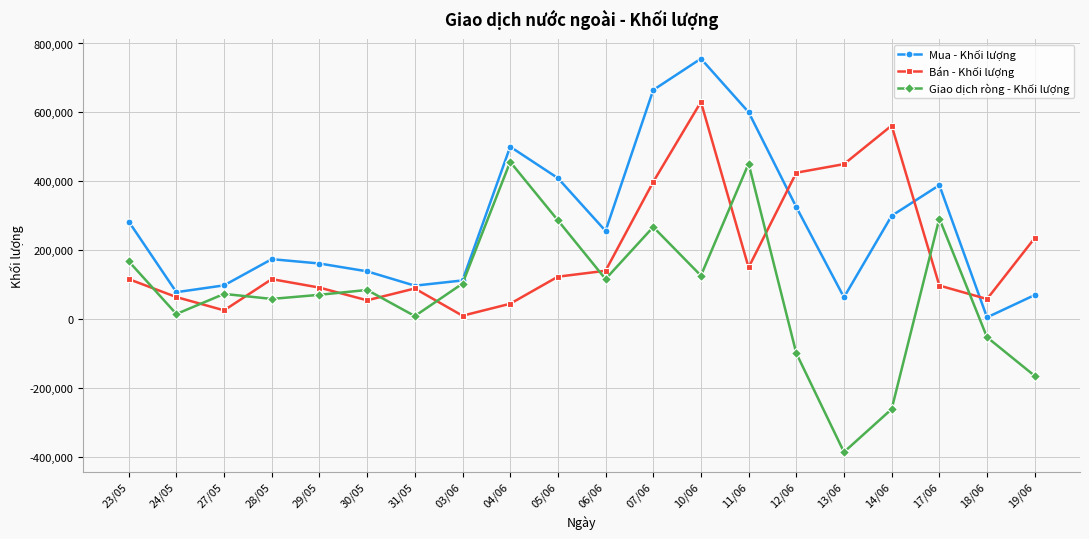

List the series in order of their overall mean, lowest first.

Giao dịch ròng - Khối lượng, Bán - Khối lượng, Mua - Khối lượng